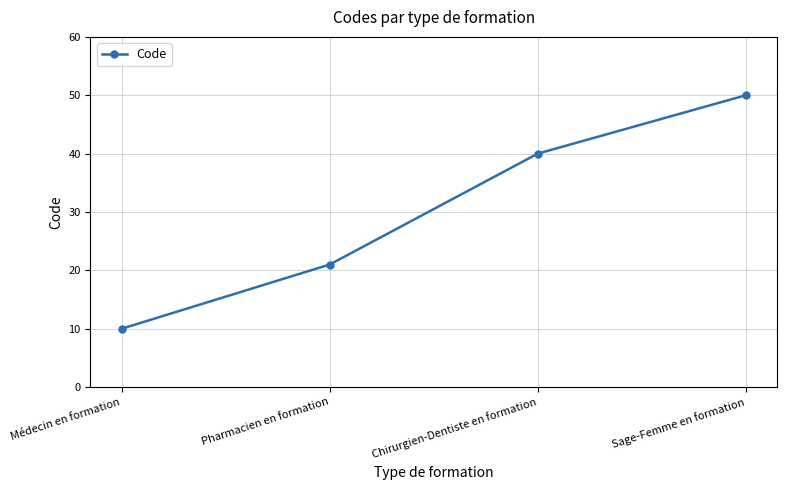

What is the difference between the maximum and minimum values?

40